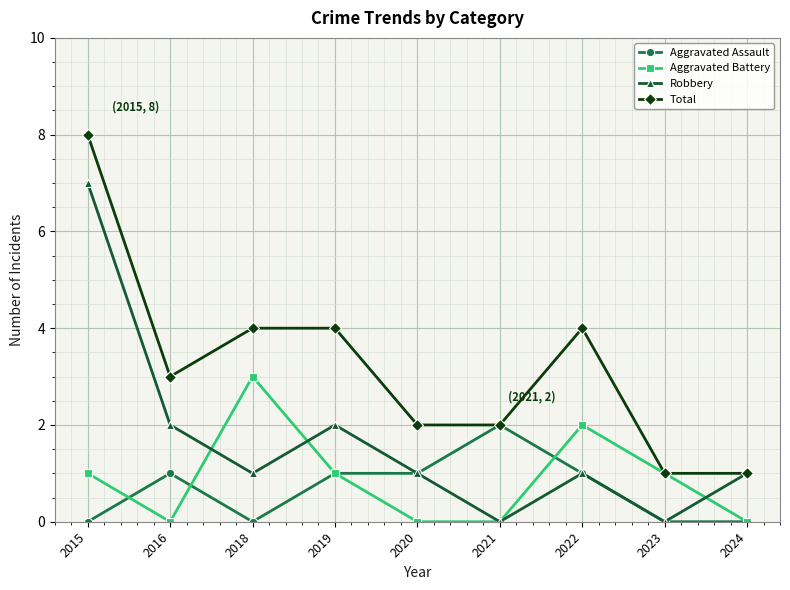

How many Total values are between 2 and 4?

6